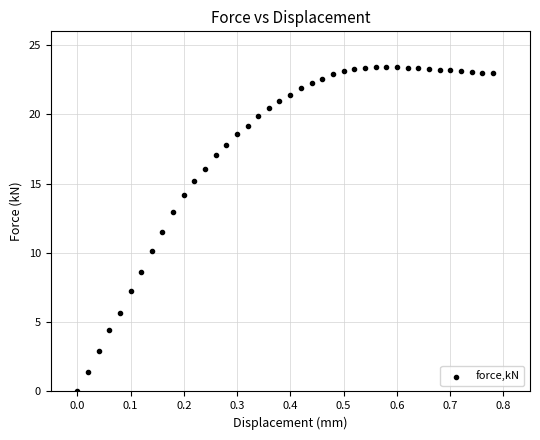

What is the range of X values (max minus min)?

0.8